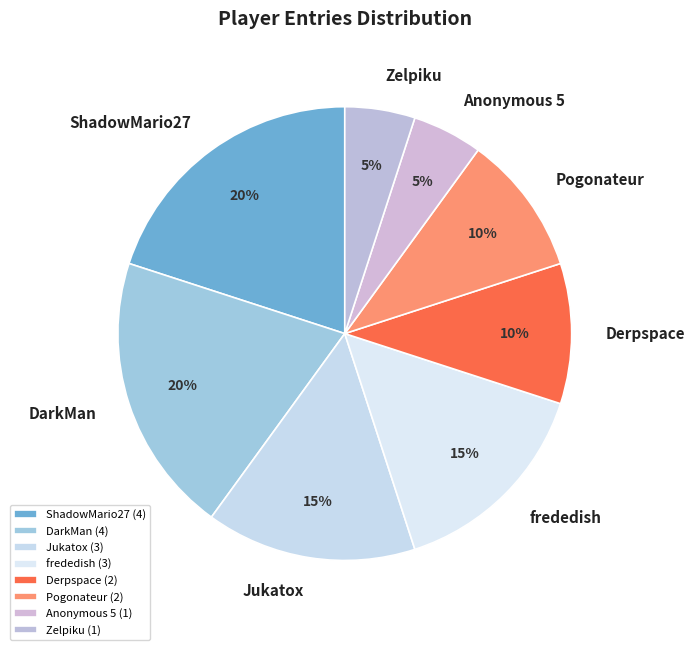

Count the number of slices in the pie.

8